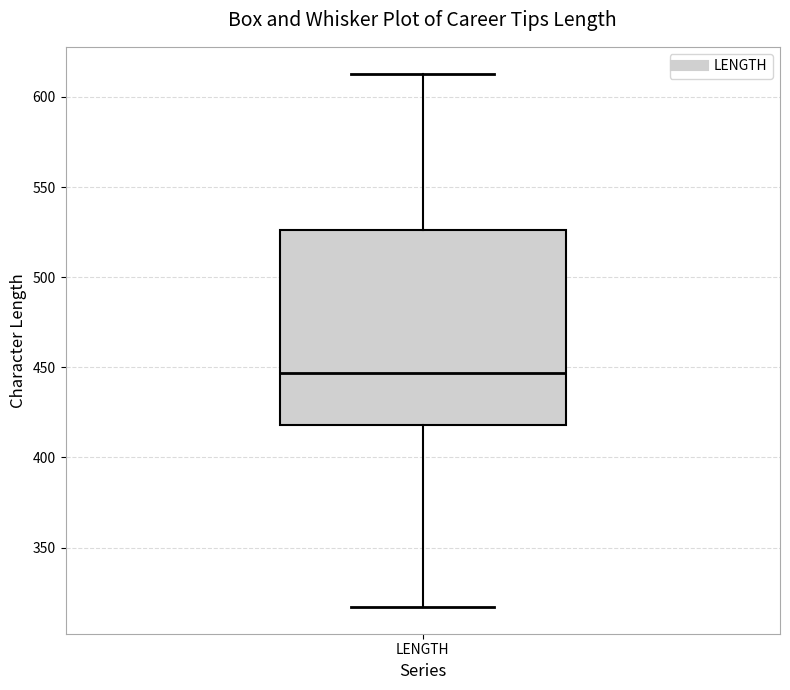

Transcribe this box plot: give where the median line is, the range the box spans, and where the two whiskers end, as read against the y-axis. The values are not printed on the chart, so give them approximately, as read against the axis.

median 445, box 420 to 525, whiskers 315 to 615